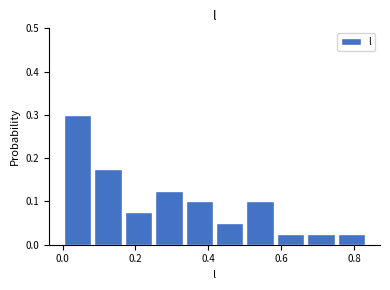

Over which range of the x-axis is the bar tallest?

0.00 to 0.08